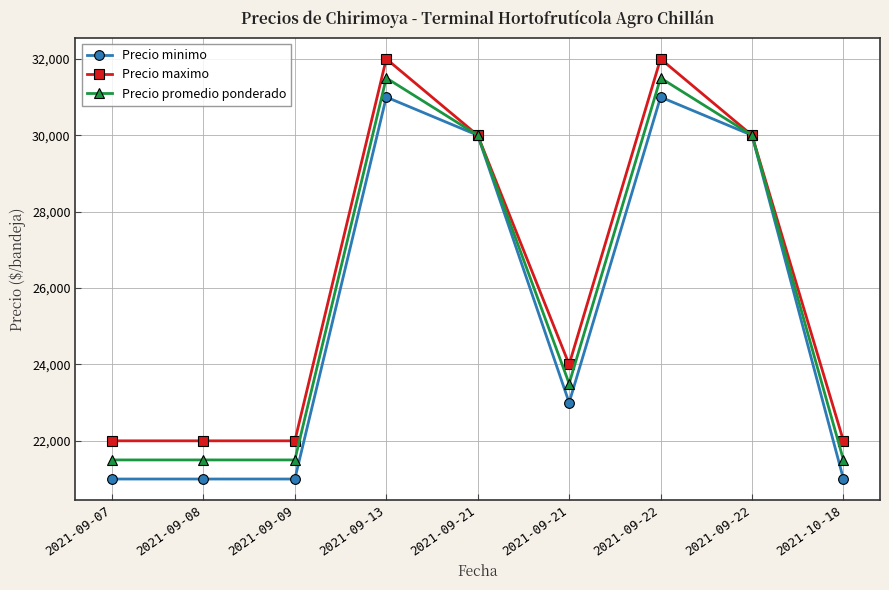

Reading right to left, what are all the values shown in this chart?

Precio minimo: 21000	30000	31000	23000	30000	31000	21000	21000	21000
Precio maximo: 22000	30000	32000	24000	30000	32000	22000	22000	22000
Precio promedio ponderado: 21500	30000	31500	23500	30000	31500	21500	21500	21500